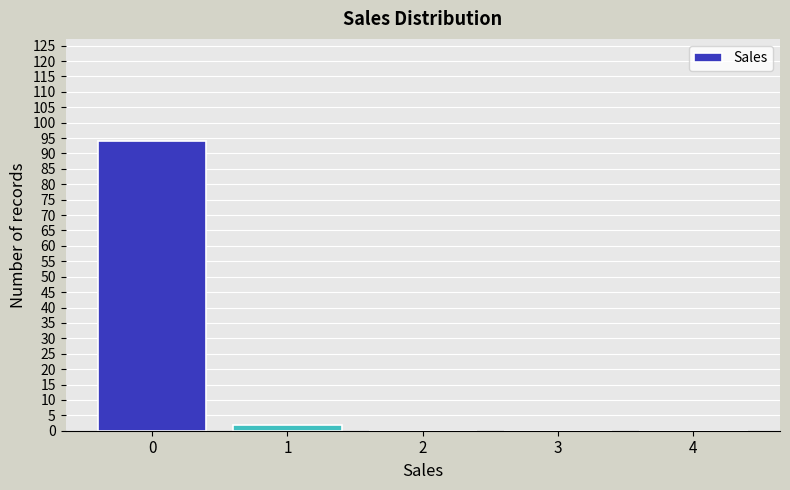

Reading right to left, what are all the values shown in this chart?

4=0	3=0	2=0	1=2	0=94